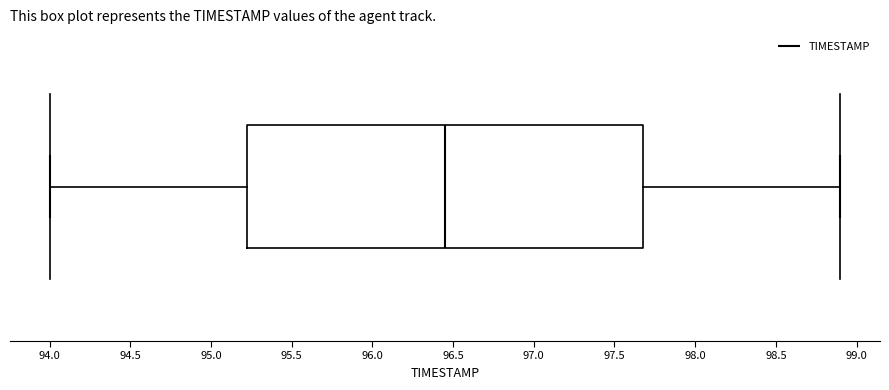

Transcribe this box plot: give where the median line is, the range the box spans, and where the two whiskers end, as read against the x-axis. The values are not printed on the chart, so give them approximately, as read against the axis.

median 96.45, box 95.25 to 97.70, whiskers 94.00 to 98.90